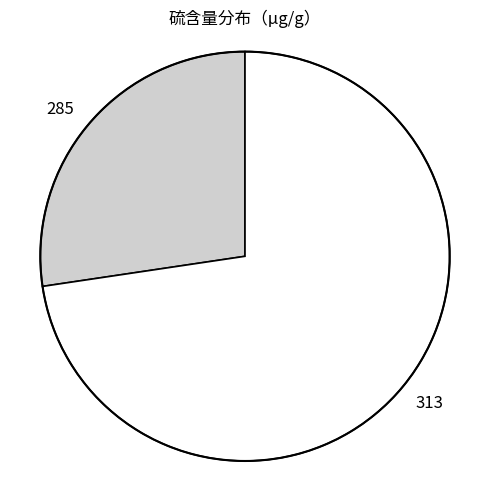

Is the sum of 285 and 313 greater than half?

Yes